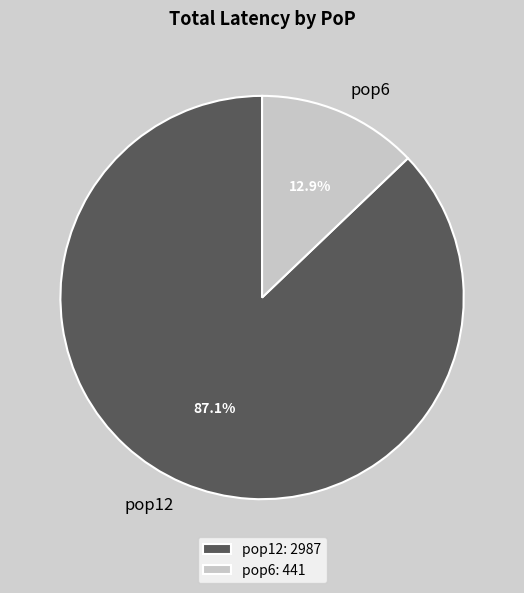

How much of the chart is everything except pop12?

12.9%